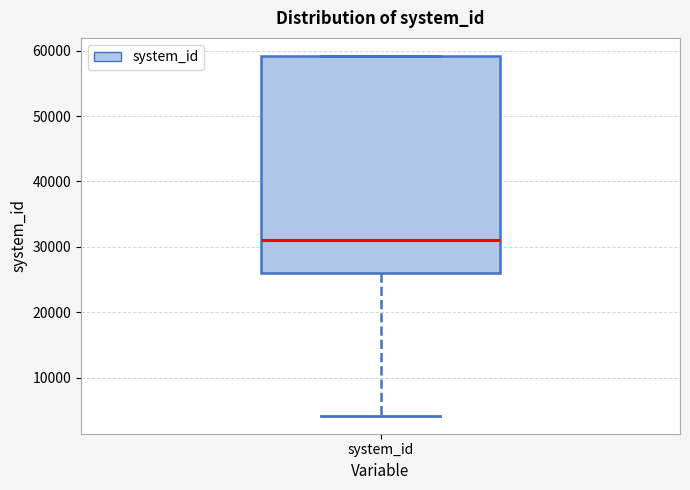

Where is the upper edge of the box for system_id on the y-axis? The values are not printed on the chart, so give them approximately, as read against the axis.

59000